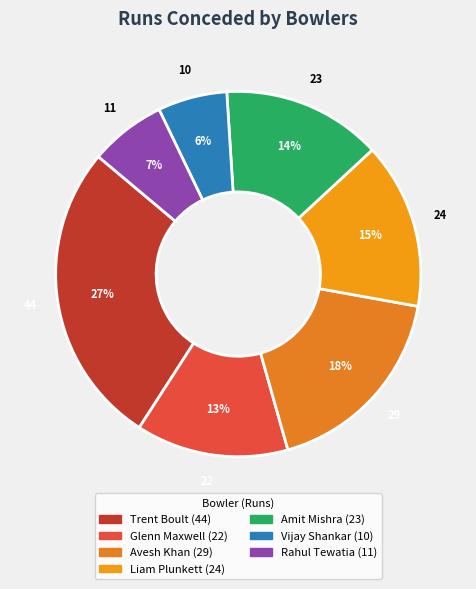

What is the largest slice in the pie chart?

Trent Boult